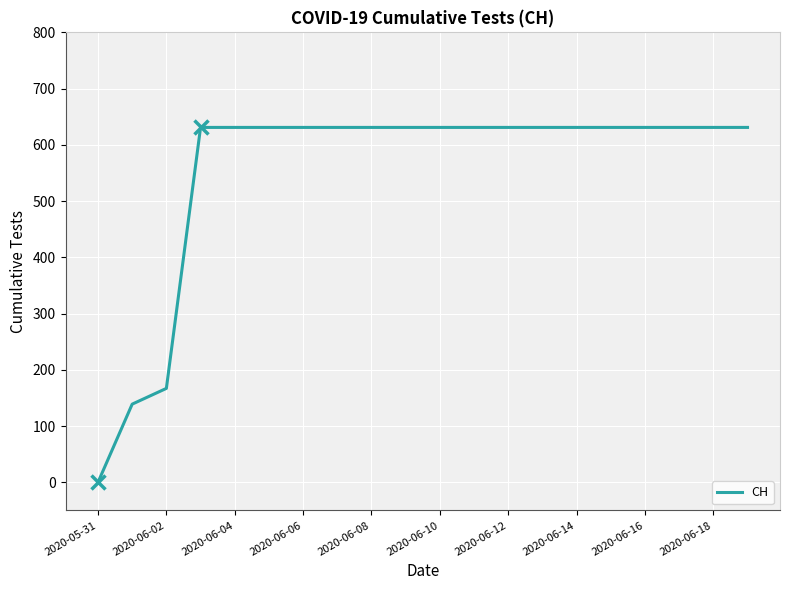

What is the difference between the maximum and minimum values?

631